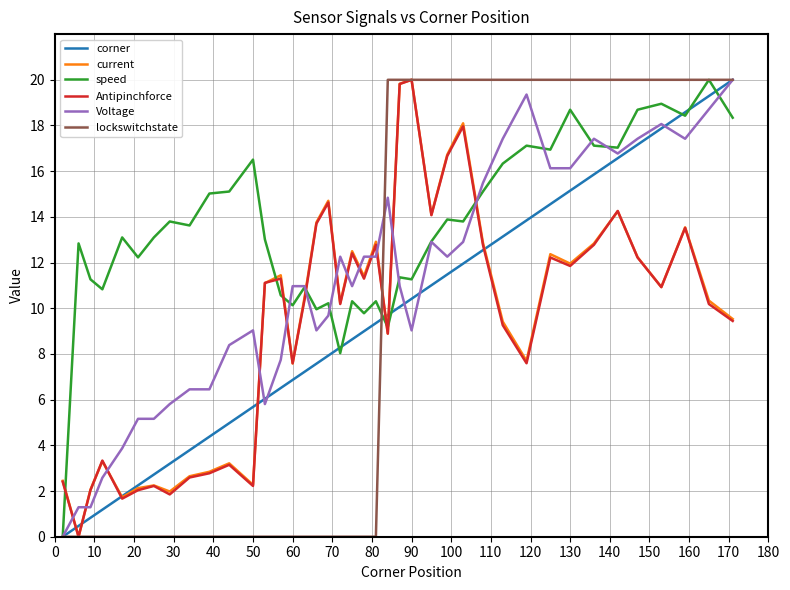

What is the maximum value for corner?

20.0